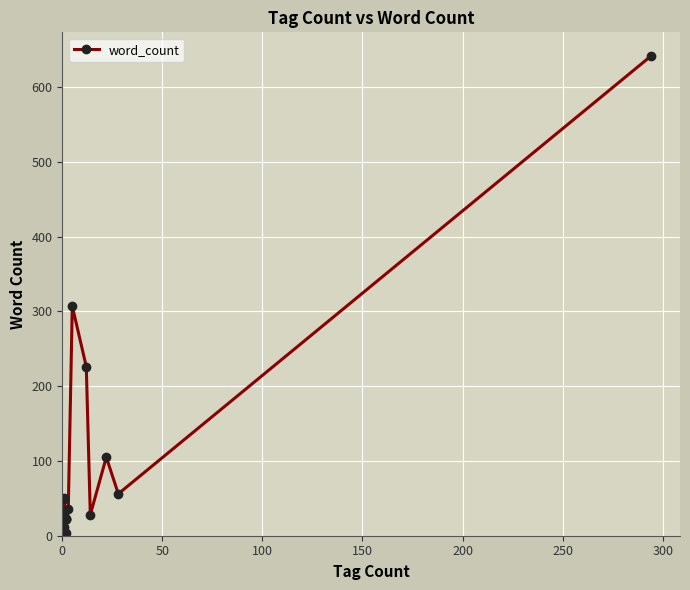

What is the difference between the maximum and minimum values?

640